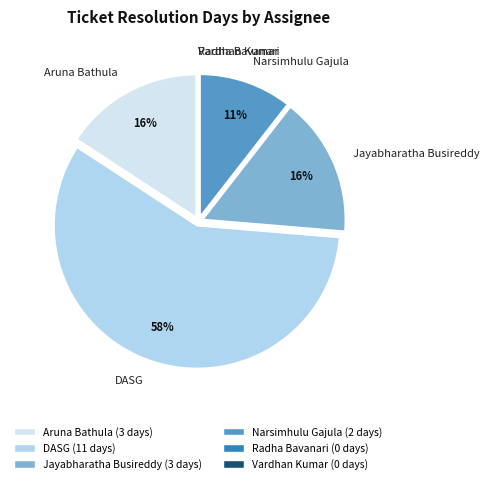

To the nearest percent, what is the average slice percentage?

17%